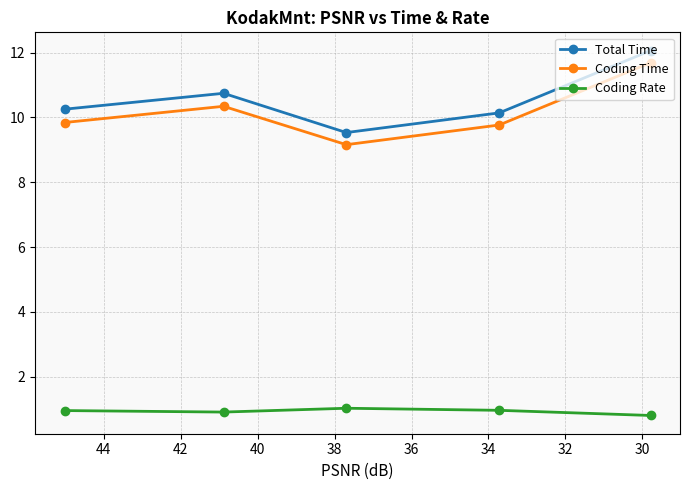

In Coding Time, how many points are lower than both neighbors (excluding endpoints)?

1